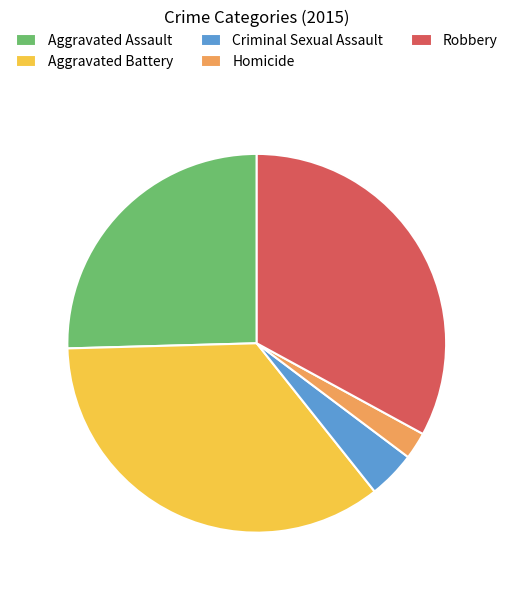

Count the number of slices in the pie.

5